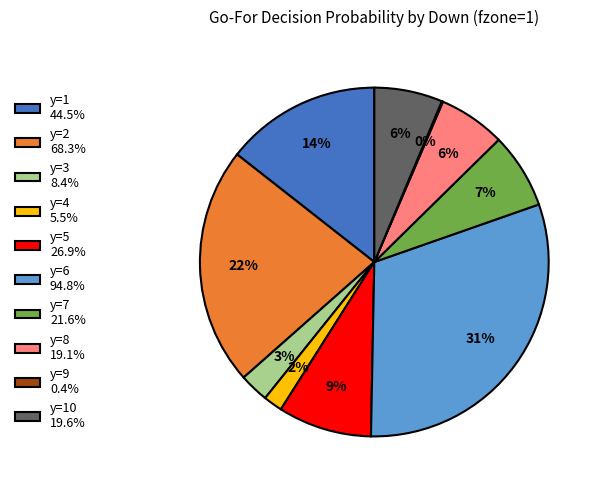

To the nearest percent, what is the combined percentage of y=10 19.6% and y=3 8.4%?

9%